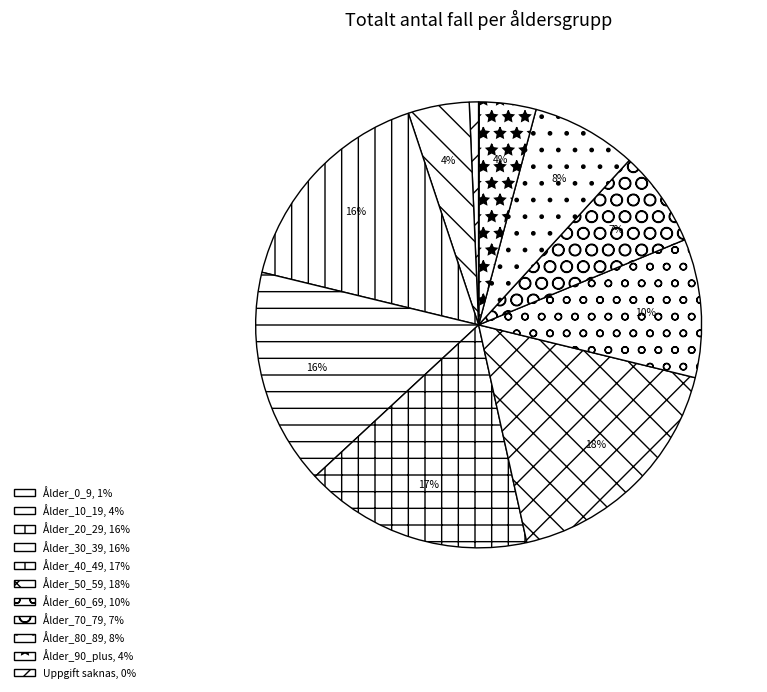

To the nearest percent, what is the average slice percentage?

9%